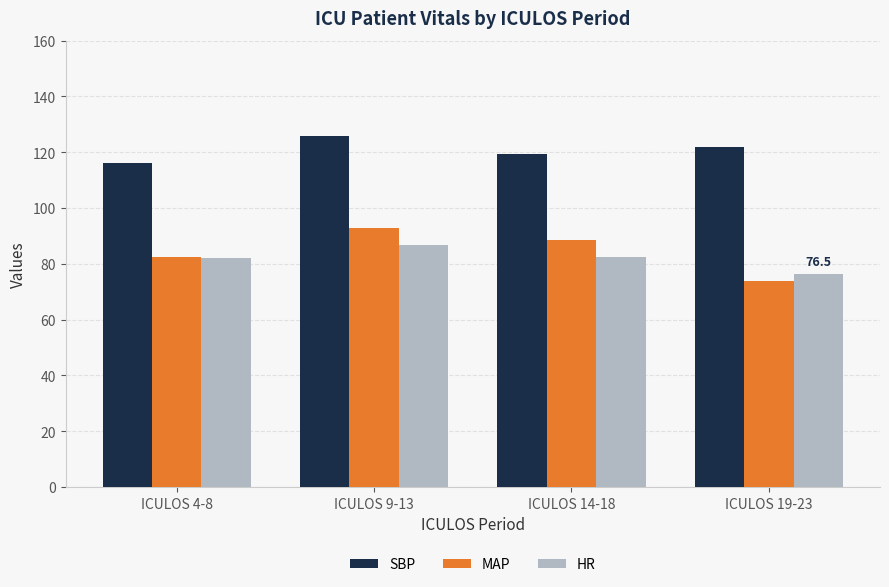

The value of MAP at ICULOS 9-13 is 39.8. True or false?

False